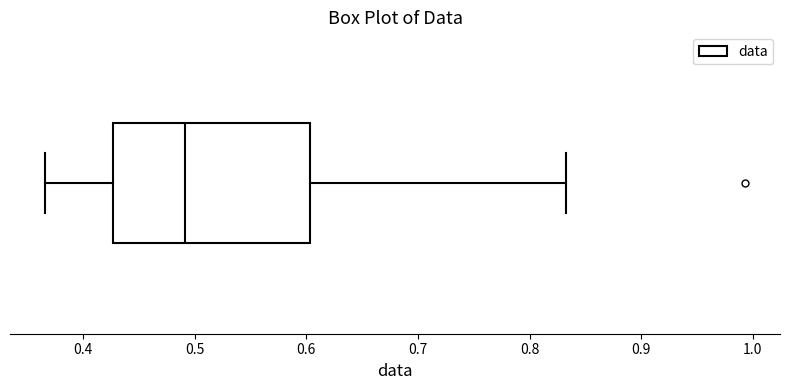

Where is the left edge of the box on the x-axis? The values are not printed on the chart, so give them approximately, as read against the axis.

0.43